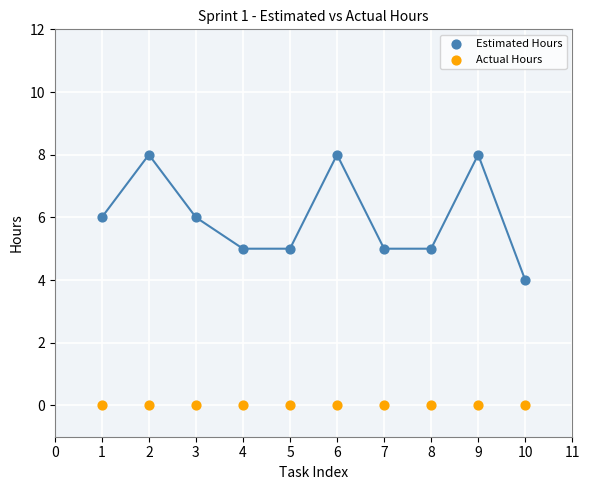

Which series reaches the maximum Y coordinate?

Estimated Hours